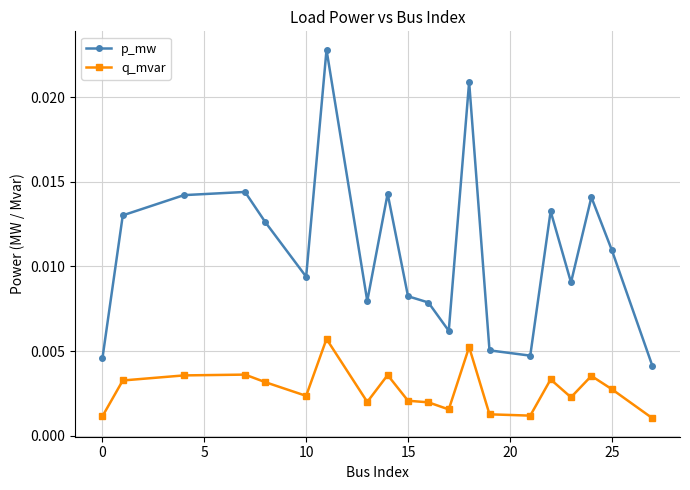

Which series has the widest spread of values?

p_mw